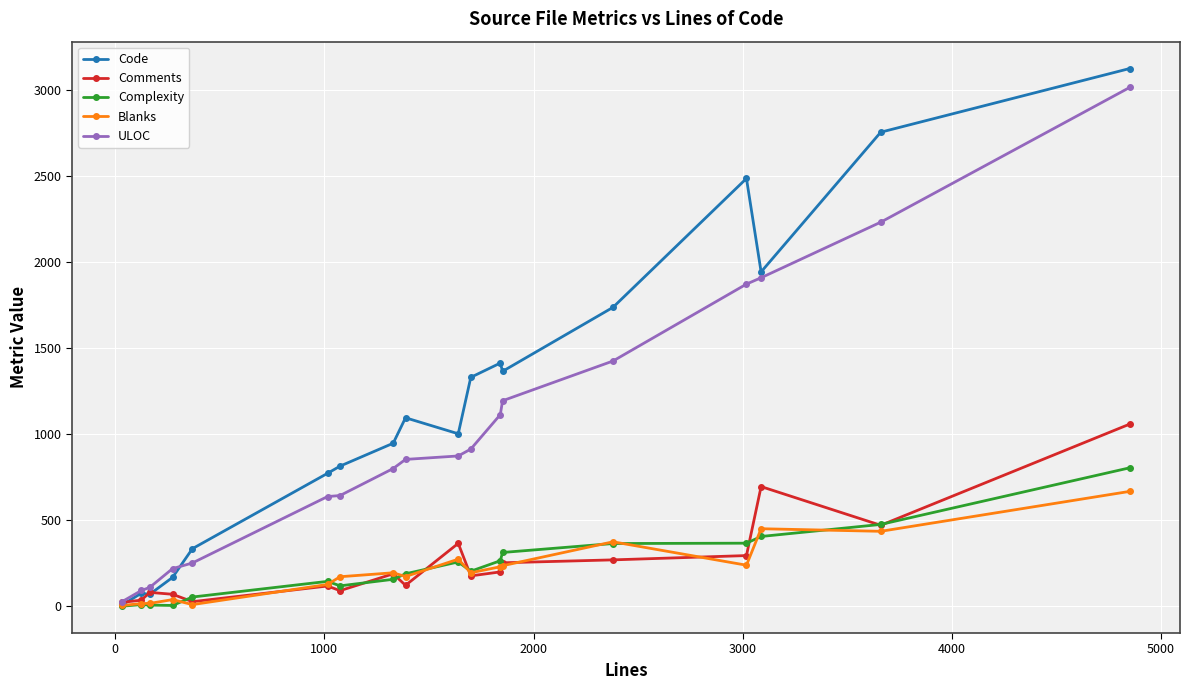

What is the highest value of the Blanks series?

667